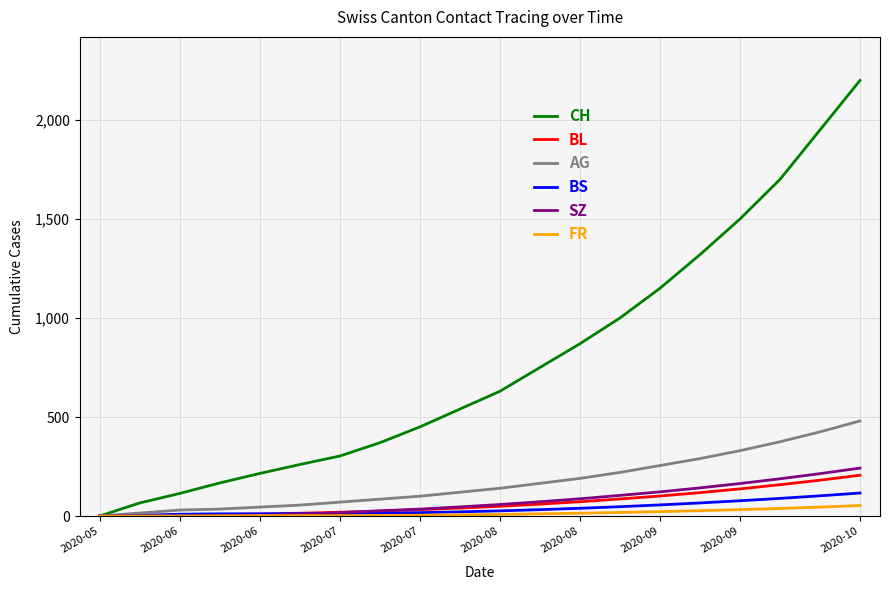

Which series has the largest total across all categories?

CH